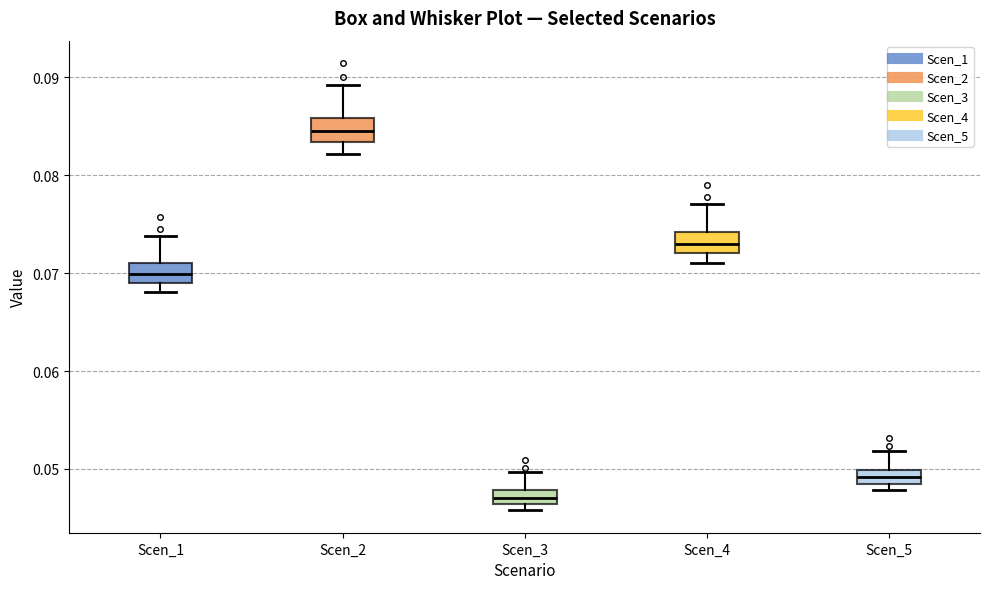

Where does the median line of the box for Scen_3 sit on the y-axis? The values are not printed on the chart, so give them approximately, as read against the axis.

0.047